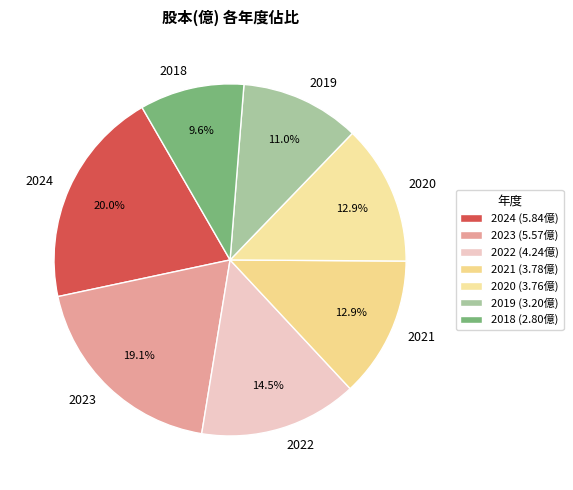

What percentage do 2020 and 2024 together represent?

32.9%